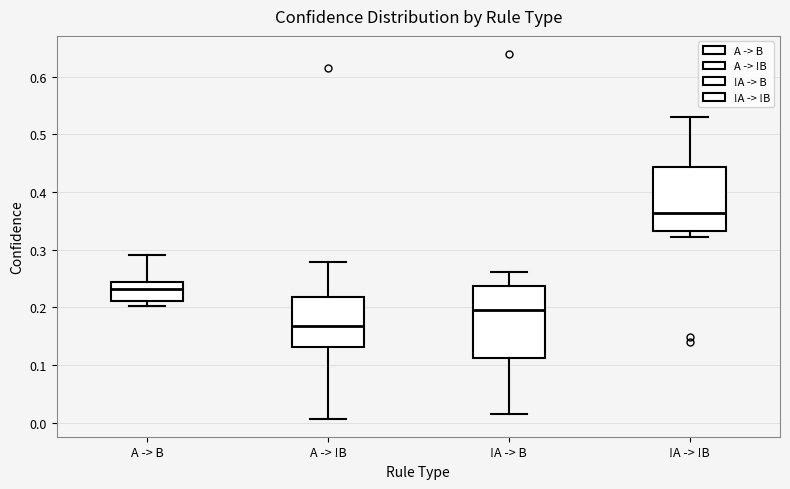

Which box has the highest median line?

!A -> !B